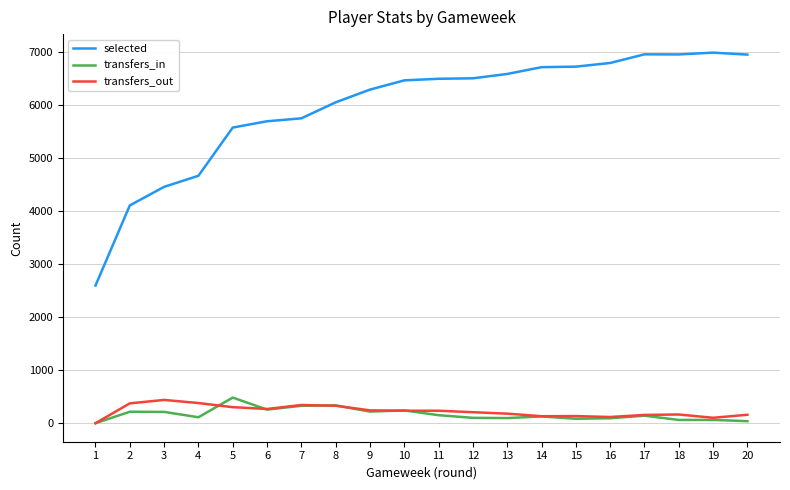

Which series has the largest total across all categories?

selected